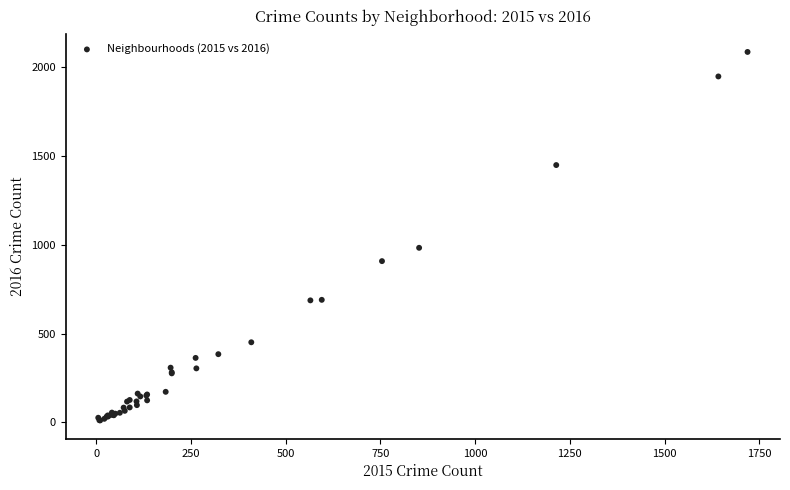

What Y value in the scatter plot is closest to 1048?

983